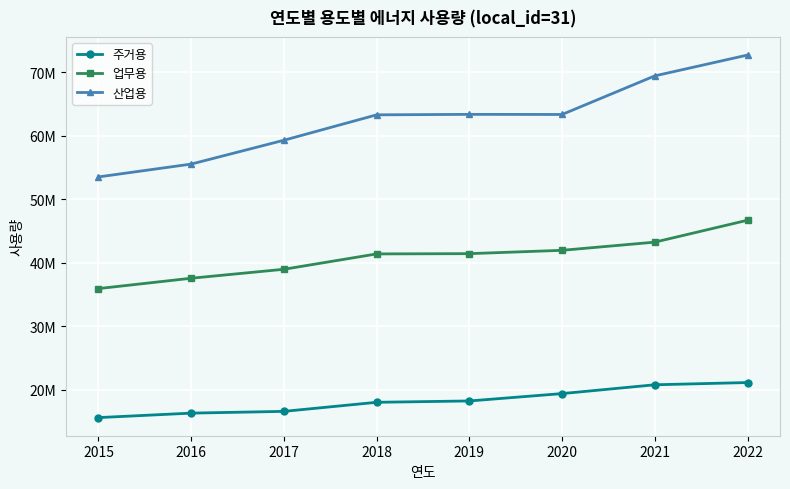

Is this an area chart (filled region under the line)?

No